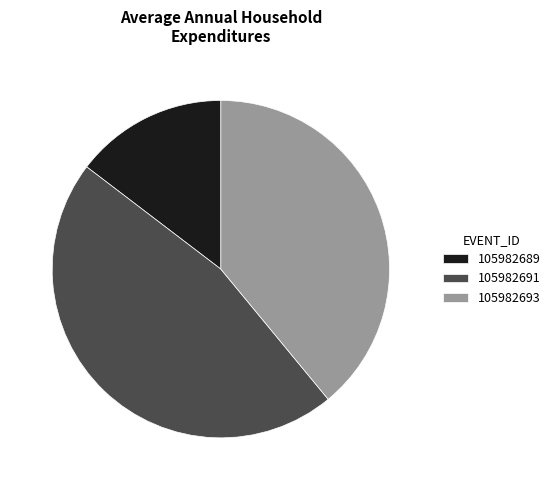

Do 105982689 and 105982691 together represent more than half of the pie?

Yes